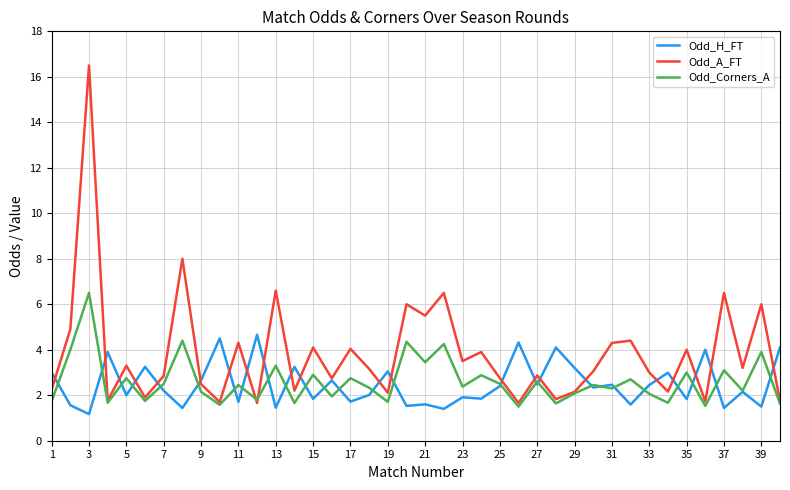

Which series has the widest spread of values?

Odd_A_FT